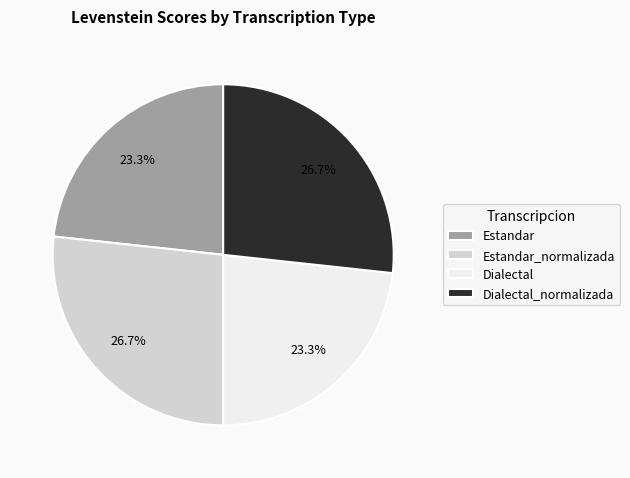

Is Dialectal the majority of the pie?

No